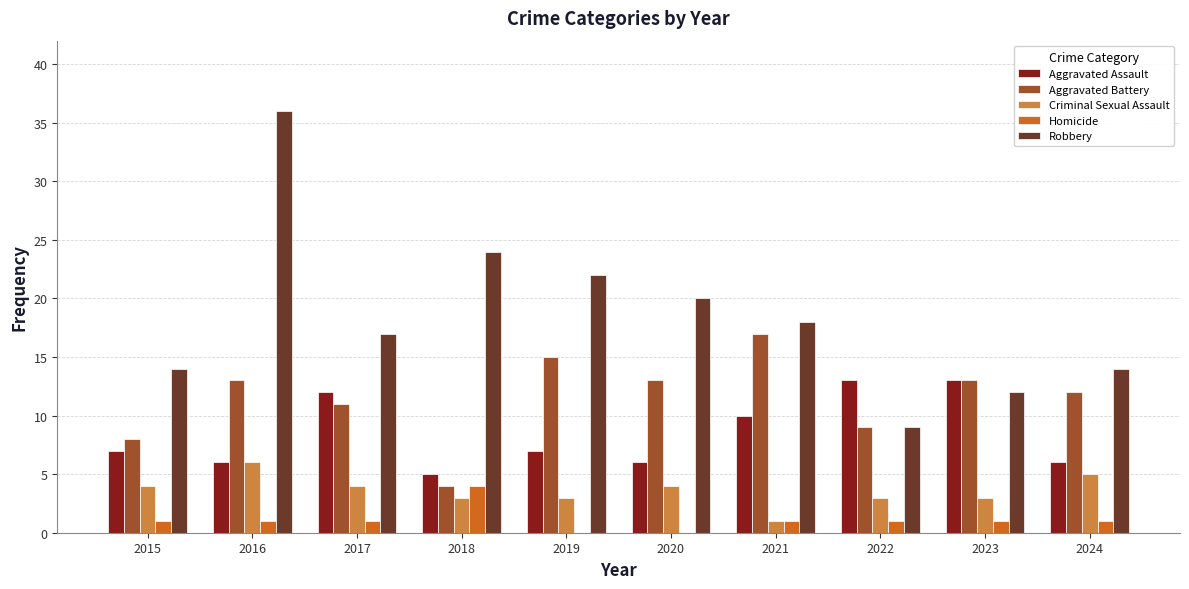

Which label corresponds to the largest value in the chart?

2016